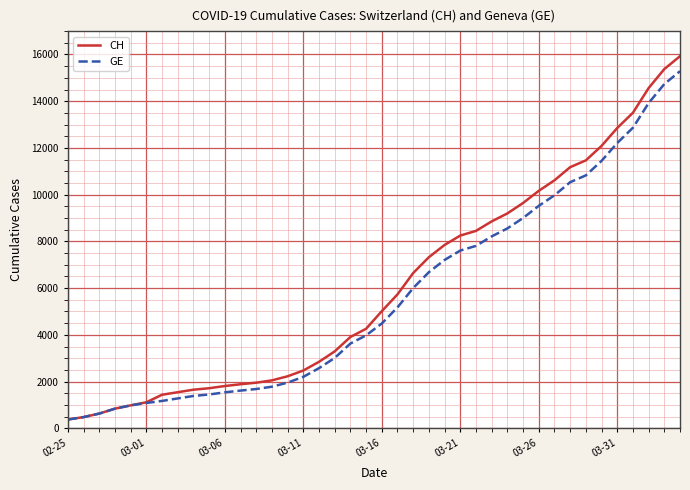

Rank the series by their average value, from highest to lowest.

CH, GE